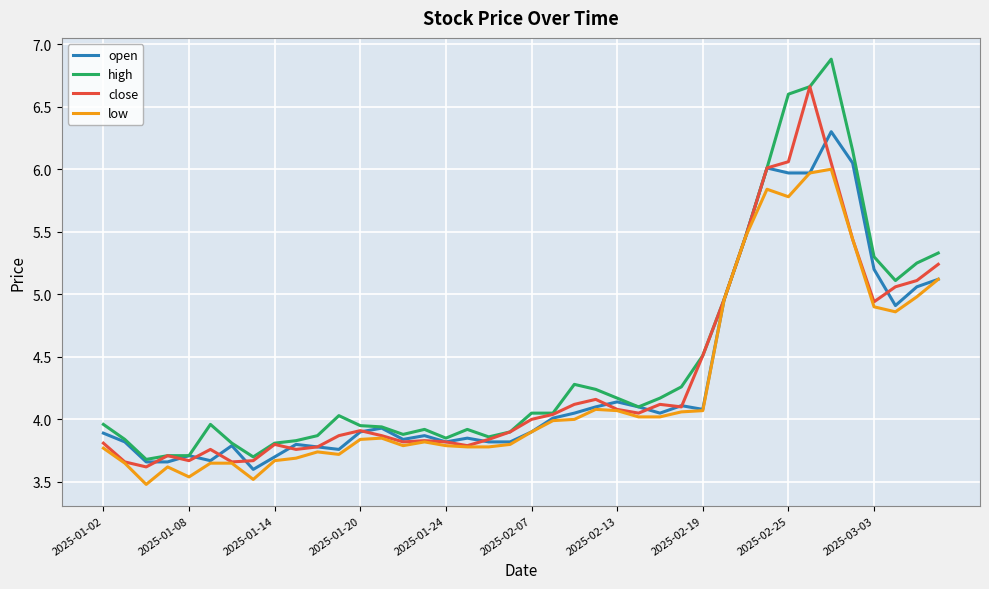

The close series shows 2.1 at 2025-02-25. True or false?

False